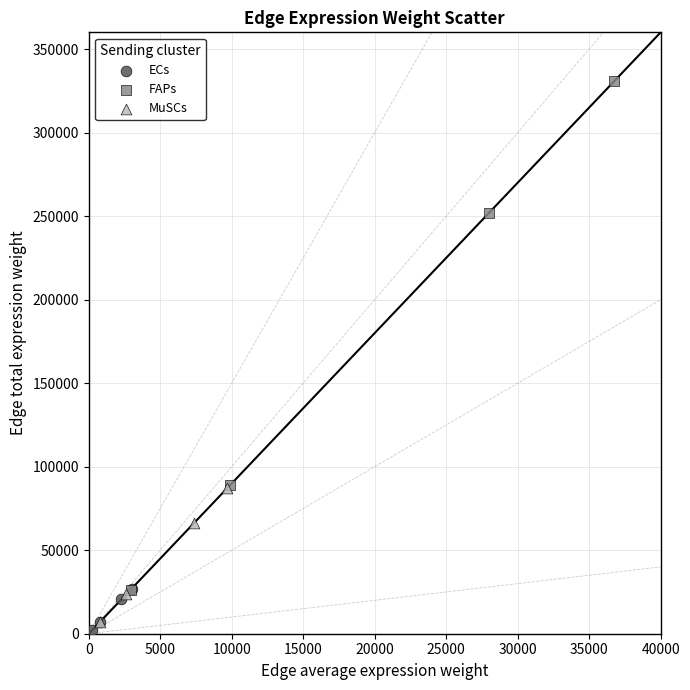

Which series reaches the maximum Y coordinate?

FAPs